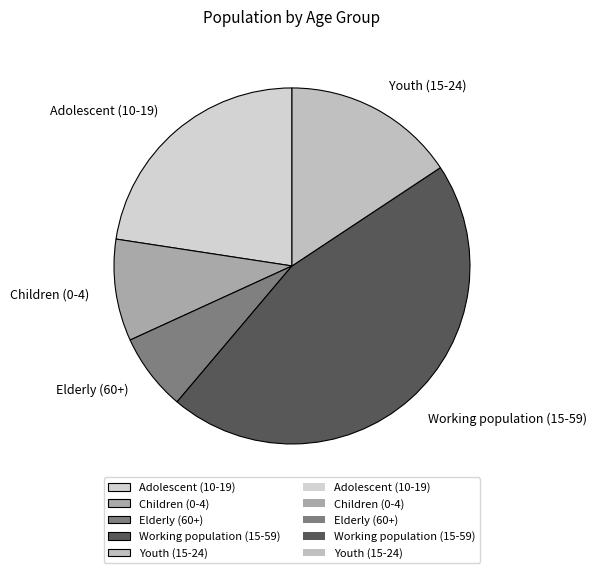

Do Youth (15-24) and Adolescent (10-19) together represent more than half of the pie?

No